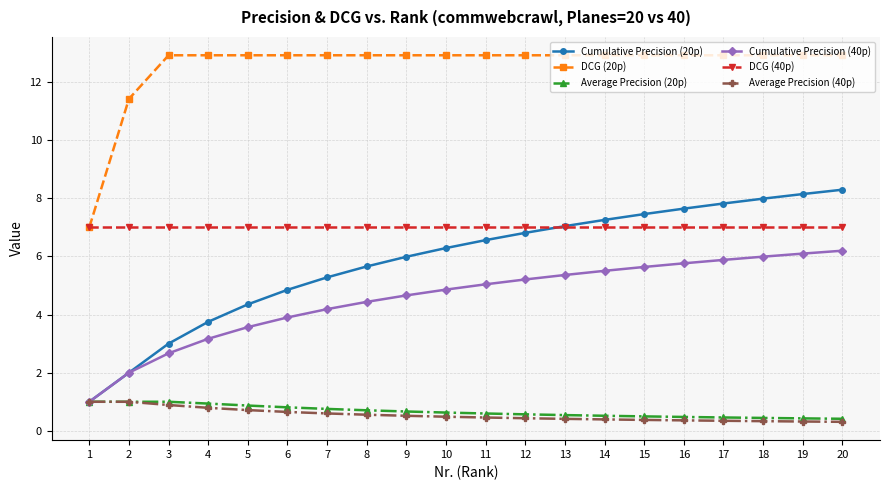

Which series has the widest spread of values?

Cumulative Precision (20p)